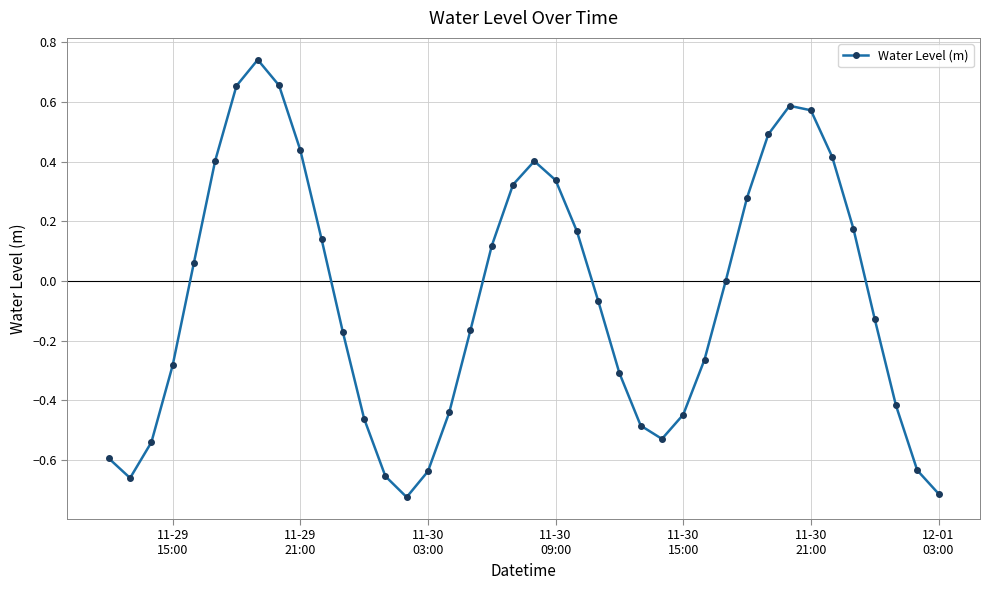

What is the sum of all values?

-2.4